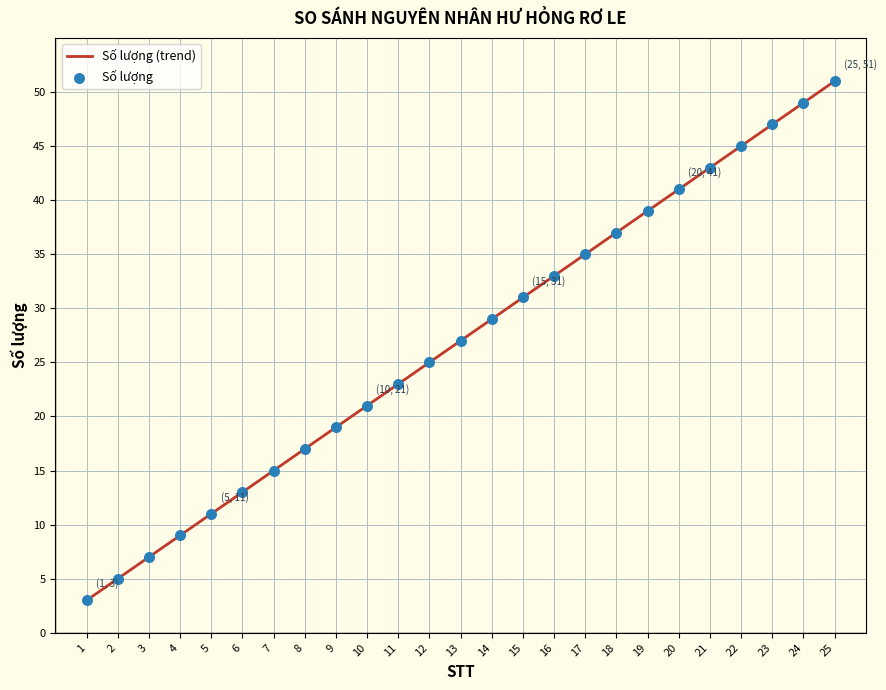

What is the change in value from 8 to 22?

+28